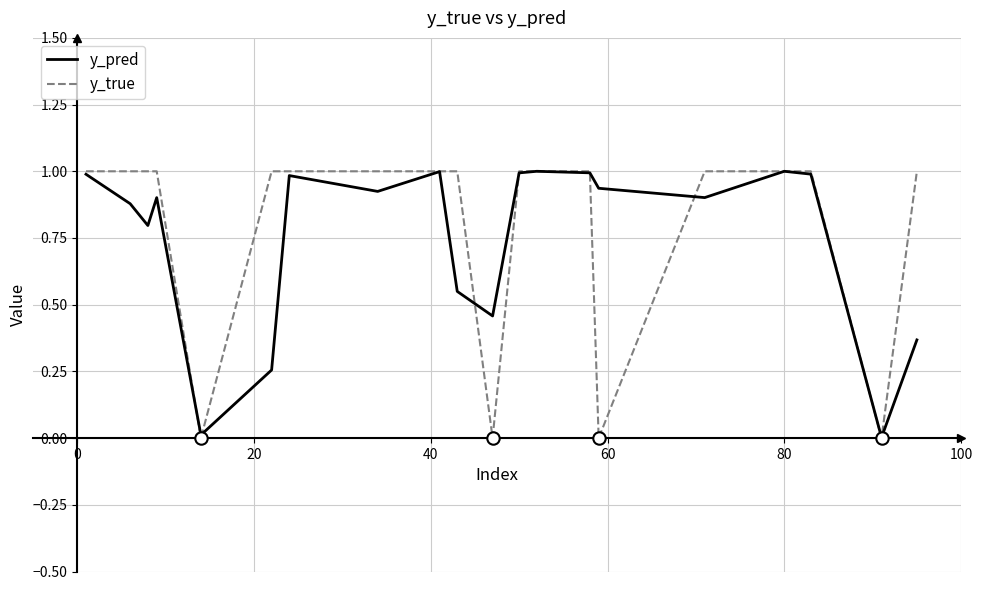

Which series has the largest range (max minus min)?

y_true